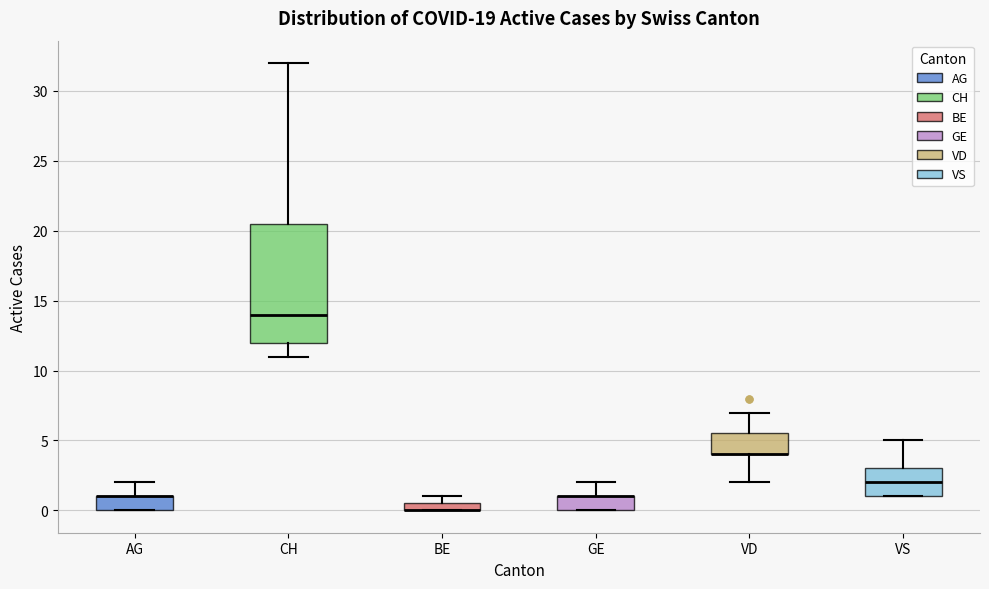

Where is the lower edge of the box for GE on the y-axis? The values are not printed on the chart, so give them approximately, as read against the axis.

0.0